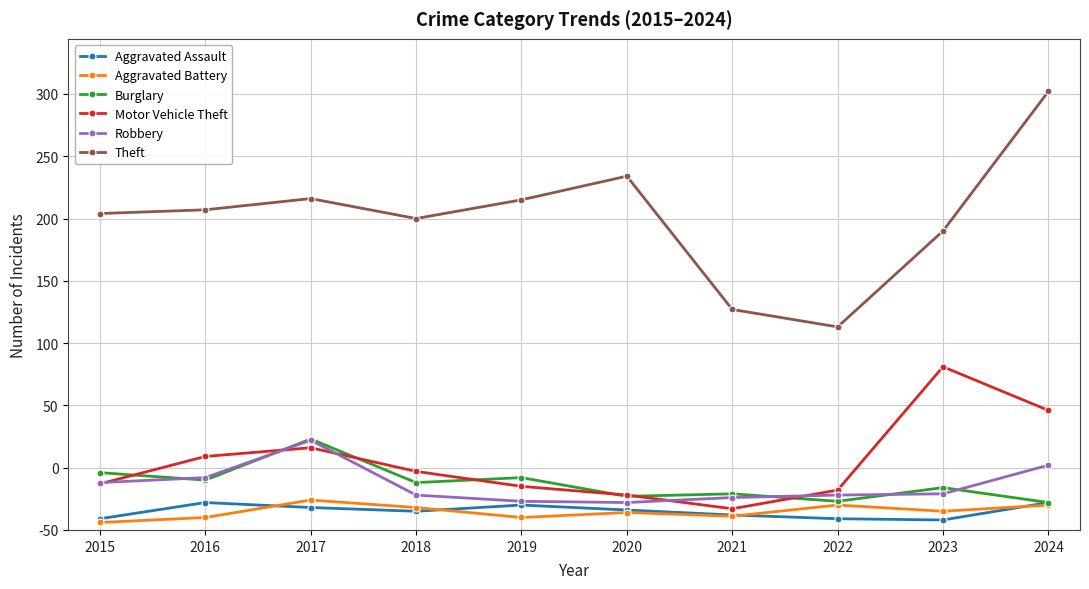

In Motor Vehicle Theft, how many points are lower than both neighbors (excluding endpoints)?

1